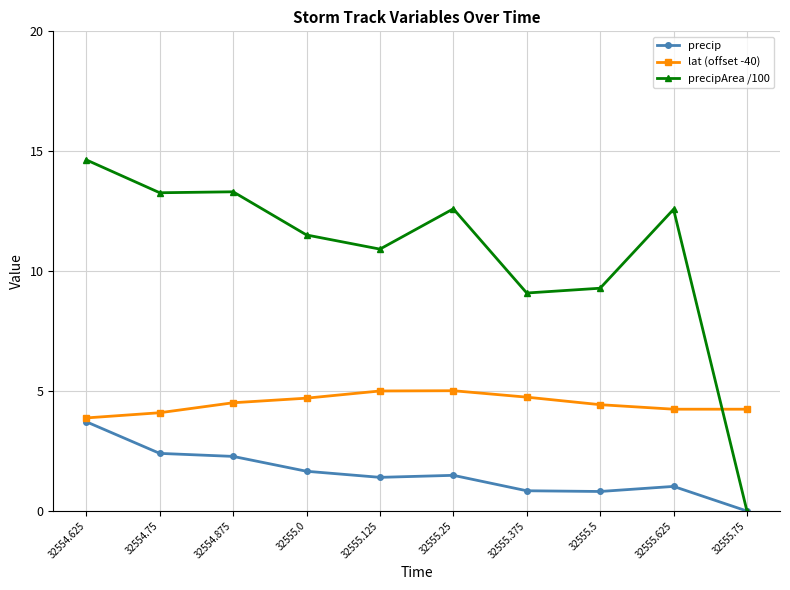

What is the value of the precipArea /100 point at the 8th from the left?

9.3